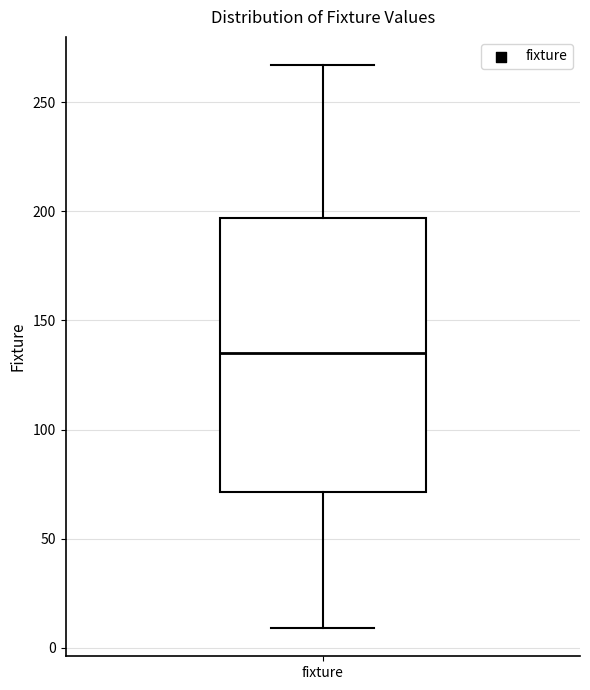

Transcribe this box plot: give where the median line is, the range the box spans, and where the two whiskers end, as read against the y-axis. The values are not printed on the chart, so give them approximately, as read against the axis.

median 135, box 70 to 195, whiskers 10 to 265